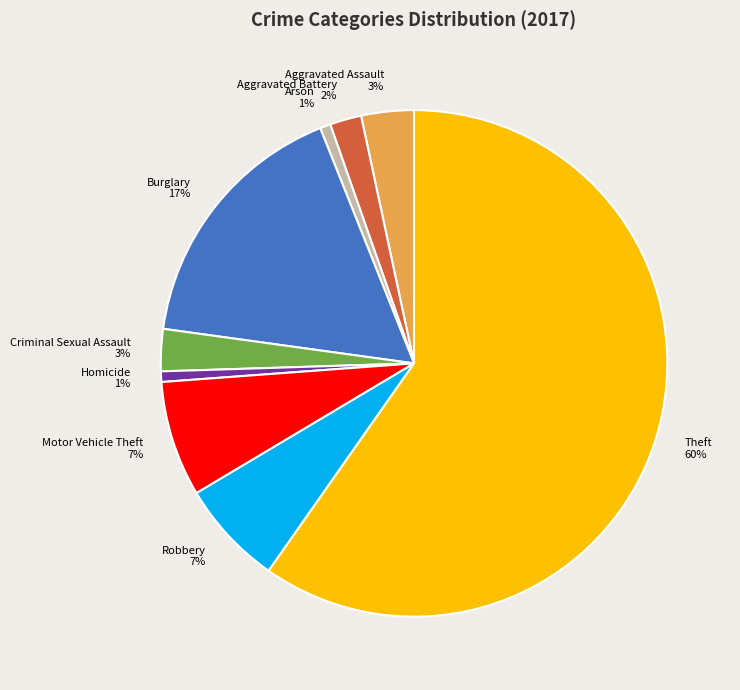

Combined, do Arson and Aggravated Battery account for over 50%?

No